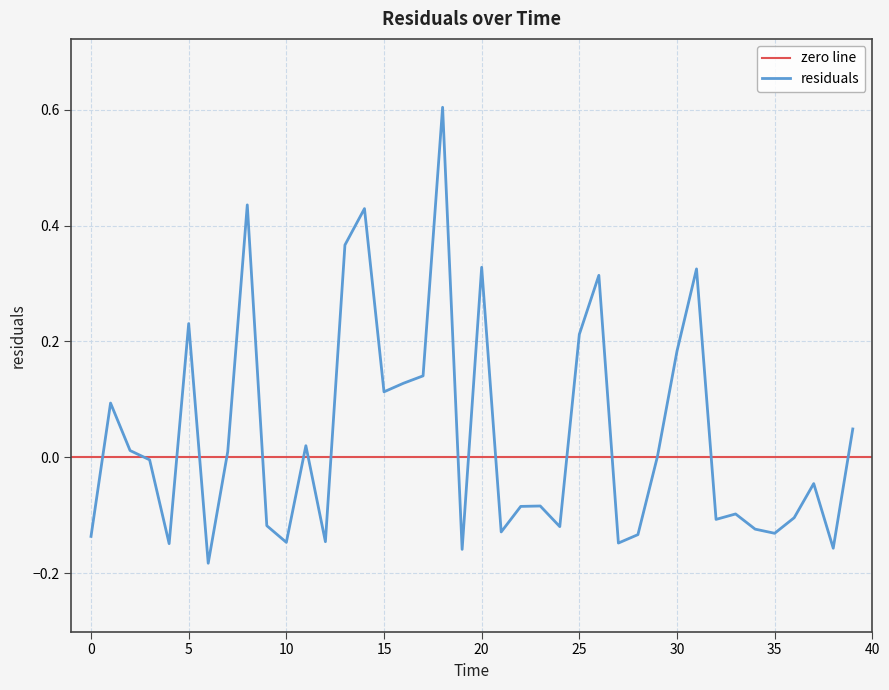

What is the minimum value shown in the chart?

-0.2